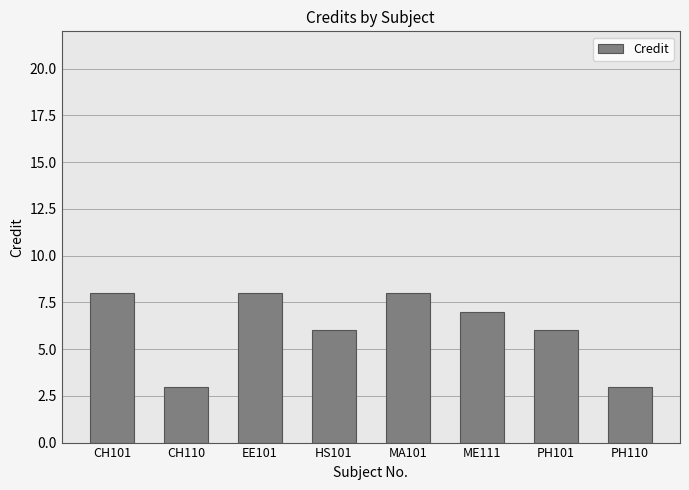

What is the label of the 3rd bar from the right?

ME111